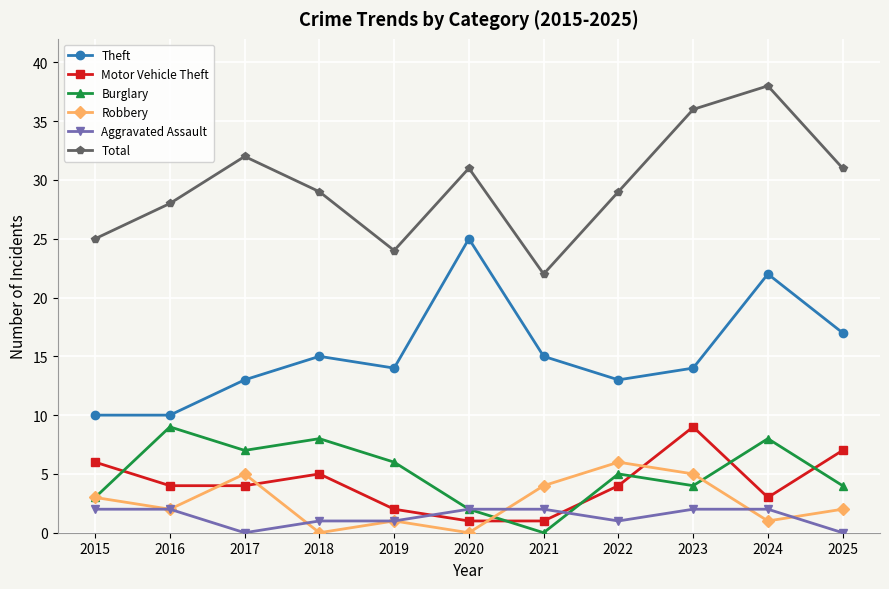

What is the greatest value displayed?

38